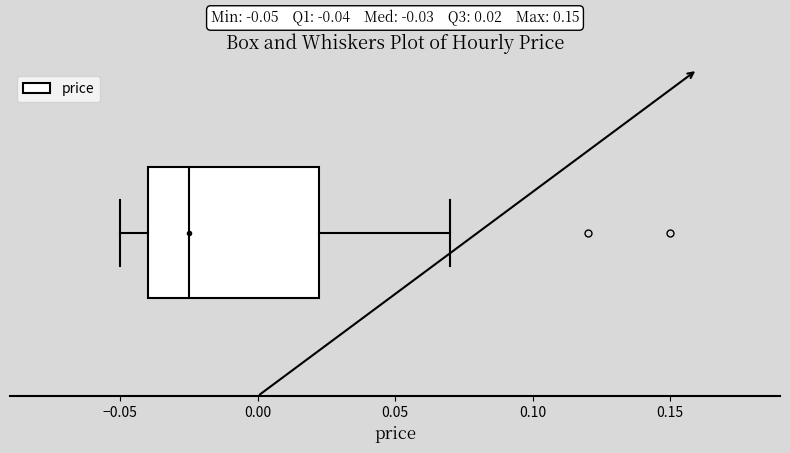

Read this box plot against the x-axis: the position of the median line, the range covered by the box, and the ends of both whiskers. The values are not printed on the chart, so give them approximately, as read against the axis.

median -0.025, box -0.040 to 0.025, whiskers -0.050 to 0.070